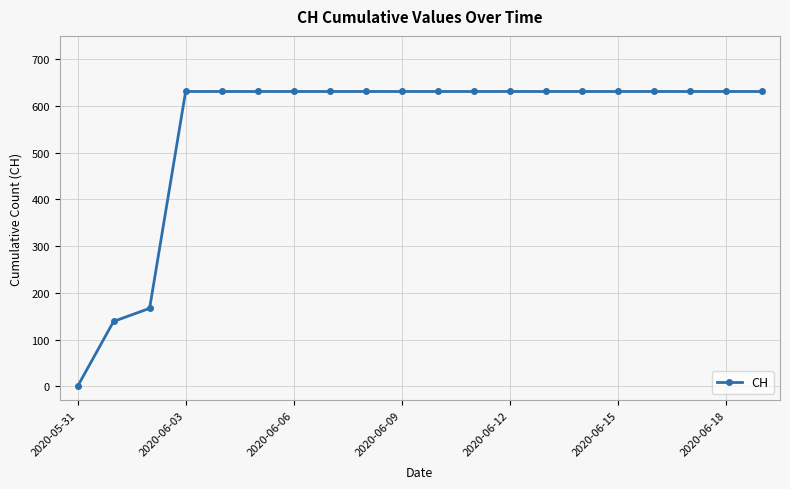

Is this an area chart (filled region under the line)?

No